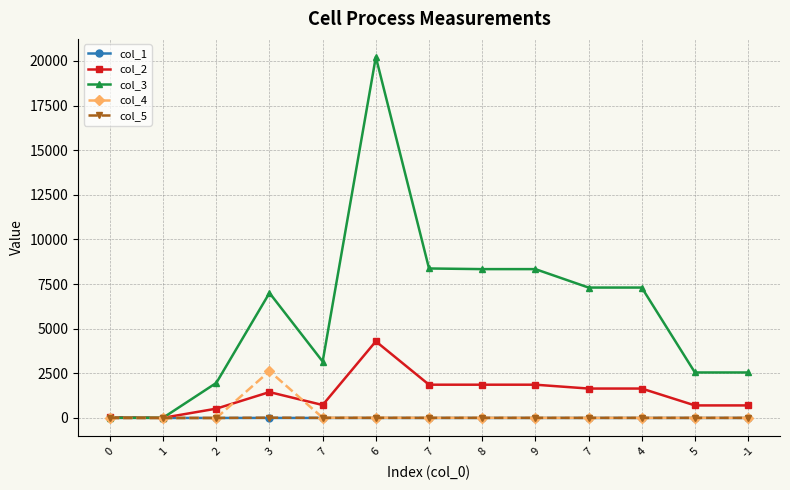

What is the sum of the col_3 values at 7 and 8?

16712.0